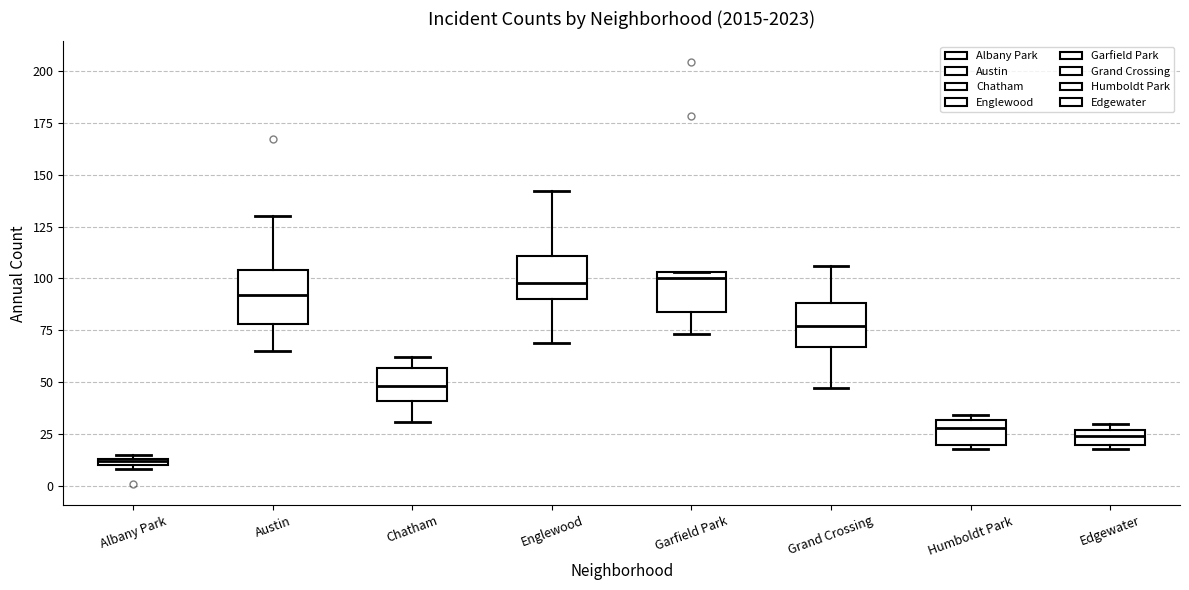

Where is the upper edge of the box for Garfield Park on the y-axis? The values are not printed on the chart, so give them approximately, as read against the axis.

105